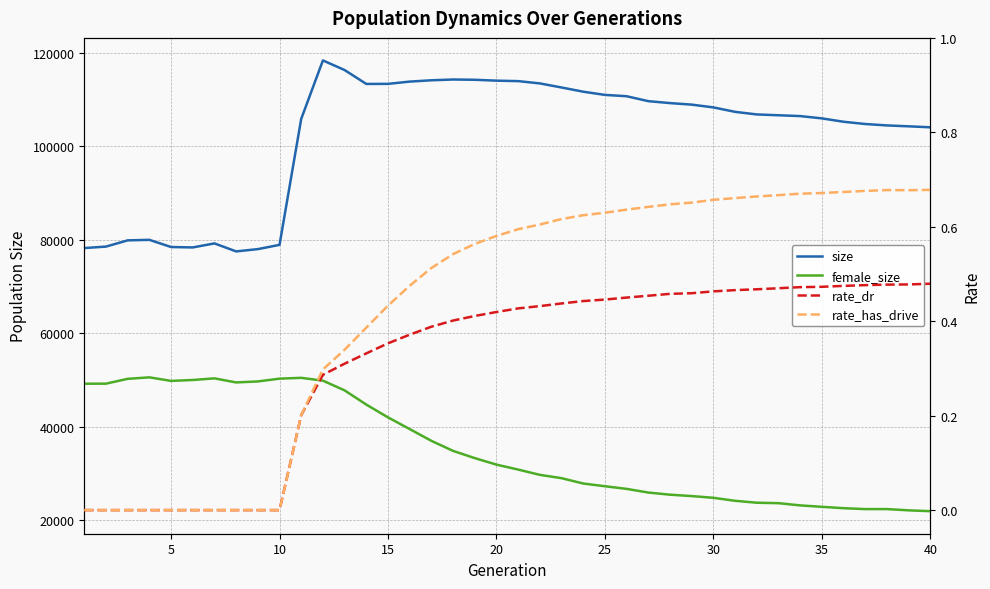

Reading right to left, extract all data points from this chart.

size: 104058.0	104268.0	104460.0	104763.0	105246.0	105966.0	106461.0	106635.0	106813.0	107365.0	108317.0	108913.0	109240.0	109653.0	110710.0	110995.0	111680.0	112579.0	113456.0	113945.0	114043.0	114234.0	114291.0	114125.0	113841.0	113357.0	113340.0	116316.0	118375.0	105863.0	78891.0	77978.0	77491.0	79200.0	78341.0	78429.0	79965.0	79853.0	78520.0	78206.0
female_size: 21876.0	22054.0	22325.0	22322.0	22515.0	22810.0	23116.0	23589.0	23687.0	24098.0	24739.0	25110.0	25407.0	25864.0	26650.0	27214.0	27799.0	28941.0	29653.0	30784.0	31845.0	33235.0	34784.0	36935.0	39455.0	41957.0	44697.0	47738.0	49818.0	50423.0	50248.0	49653.0	49437.0	50309.0	49959.0	49768.0	50528.0	50209.0	49177.0	49164.0
rate_dr: 0.5	0.5	0.5	0.5	0.5	0.5	0.5	0.5	0.5	0.5	0.5	0.5	0.5	0.5	0.5	0.4	0.4	0.4	0.4	0.4	0.4	0.4	0.4	0.4	0.4	0.4	0.3	0.3	0.3	0.2	0.0	0.0	0.0	0.0	0.0	0.0	0.0	0.0	0.0	0.0
rate_has_drive: 0.7	0.7	0.7	0.7	0.7	0.7	0.7	0.7	0.7	0.7	0.7	0.7	0.6	0.6	0.6	0.6	0.6	0.6	0.6	0.6	0.6	0.6	0.5	0.5	0.5	0.4	0.4	0.3	0.3	0.2	0.0	0.0	0.0	0.0	0.0	0.0	0.0	0.0	0.0	0.0